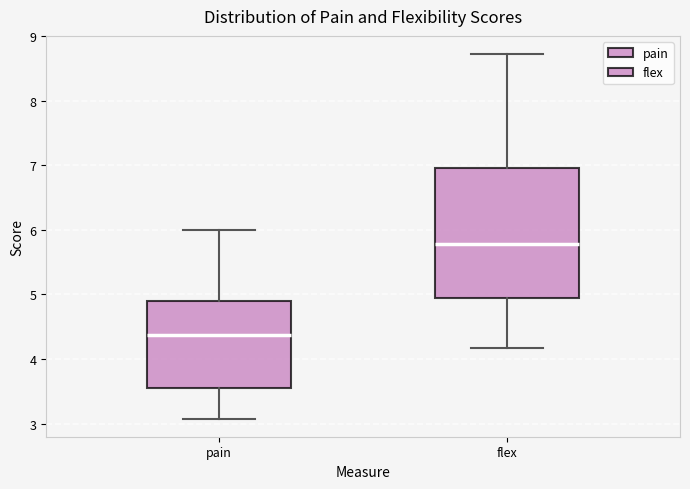

Reading left to right, read every box against the y-axis: the position of its median line, the range the box covers, and the ends of its whiskers. The values are not printed on the chart, so give them approximately, as read against the axis.

pain: median 4.4, box 3.5 to 4.9, whiskers 3.1 to 6.0
flex: median 5.8, box 4.9 to 7.0, whiskers 4.2 to 8.7